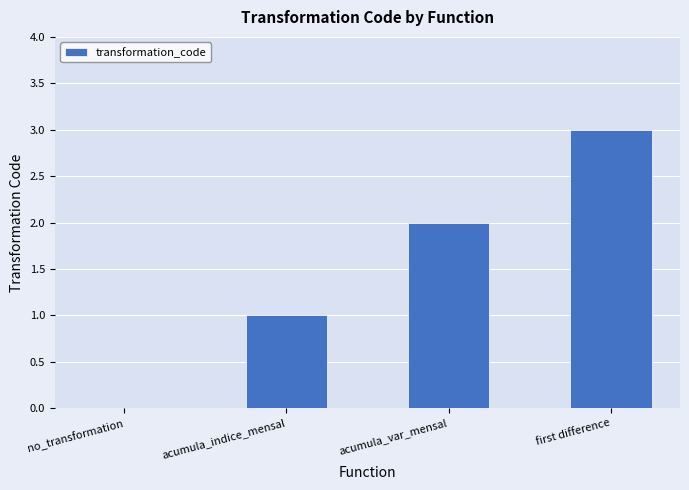

Count the number of data series in this chart.

1